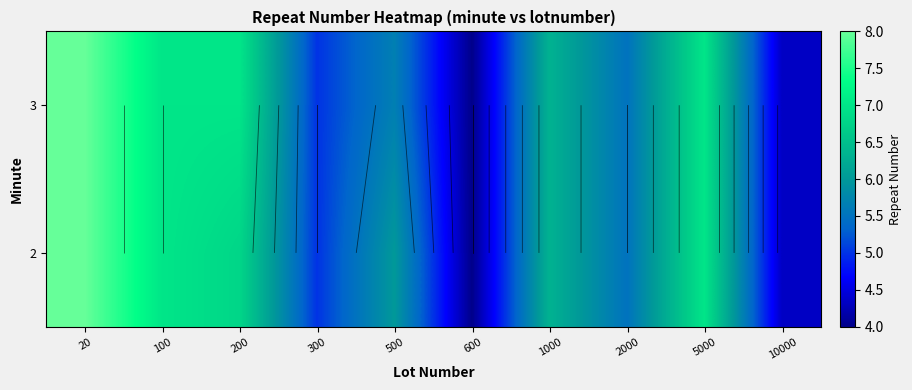

Rank the series by their maximum value, from lowest to highest.

2, 3